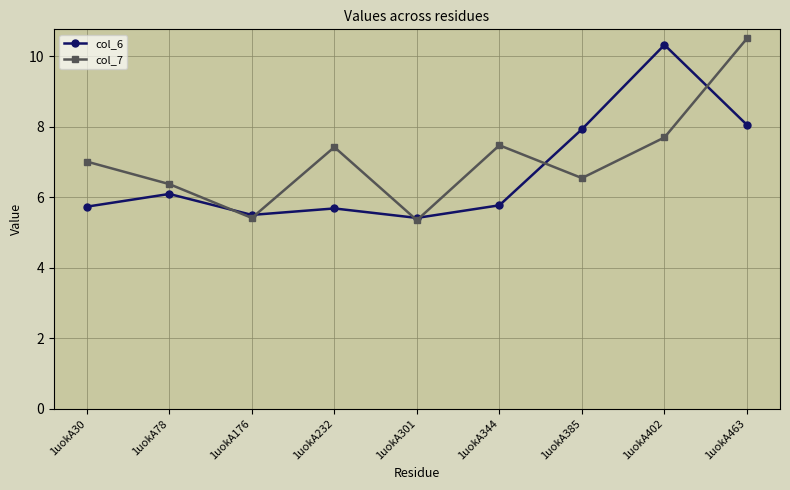

Rank the series by their maximum value, from lowest to highest.

col_6, col_7